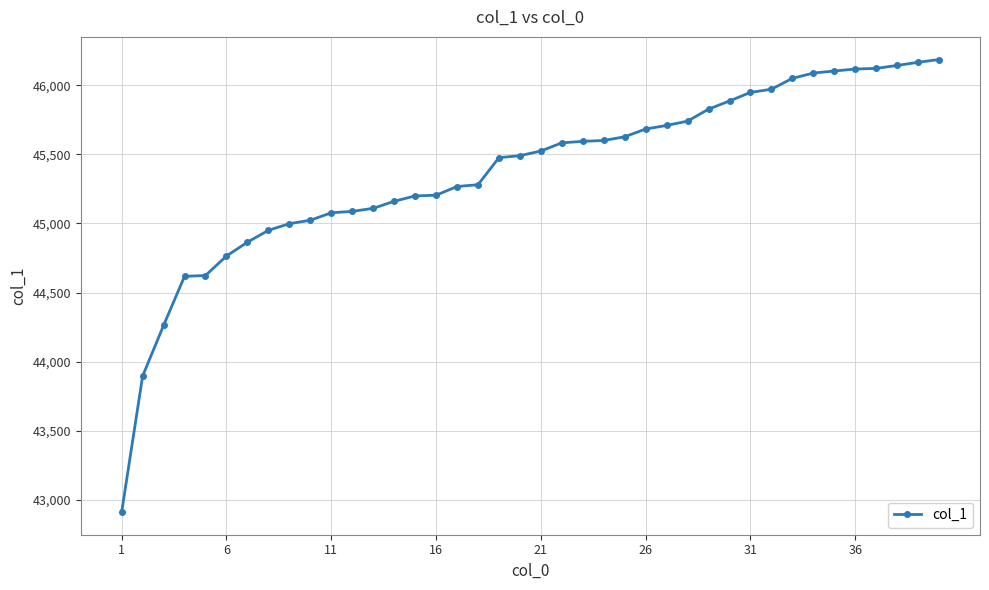

What is the sum of all values?

1814923